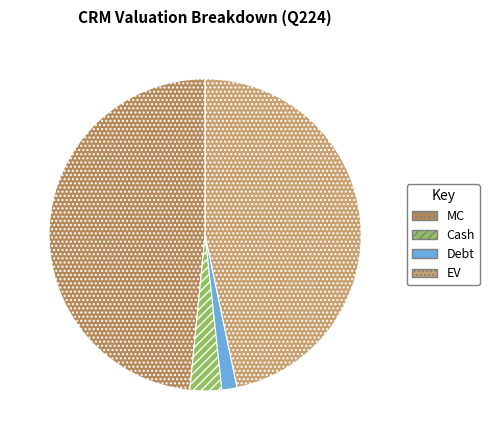

How many slices are in this pie chart?

4